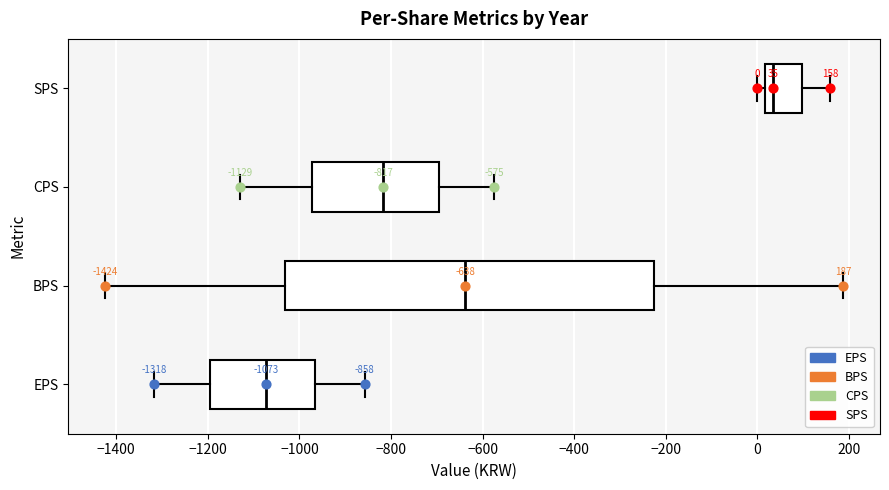

Comparing the boxes themselves (not the whiskers), which one is the widest?

BPS